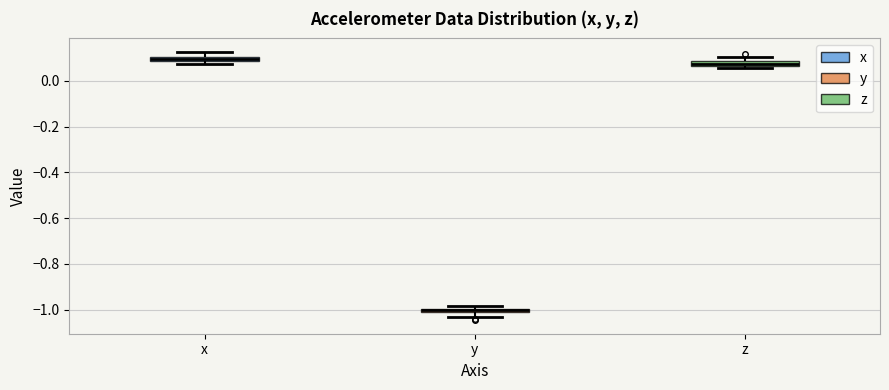

Where is the lower edge of the box for z on the y-axis? The values are not printed on the chart, so give them approximately, as read against the axis.

0.06